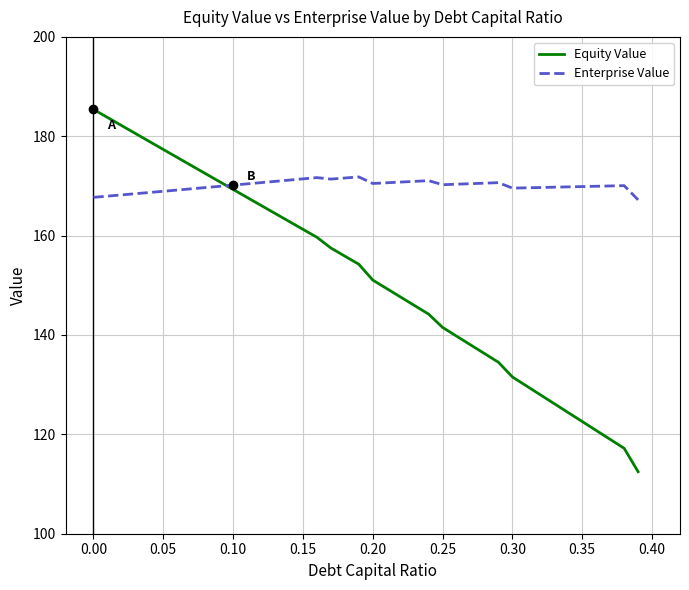

What is the maximum value for Enterprise Value?

171.8